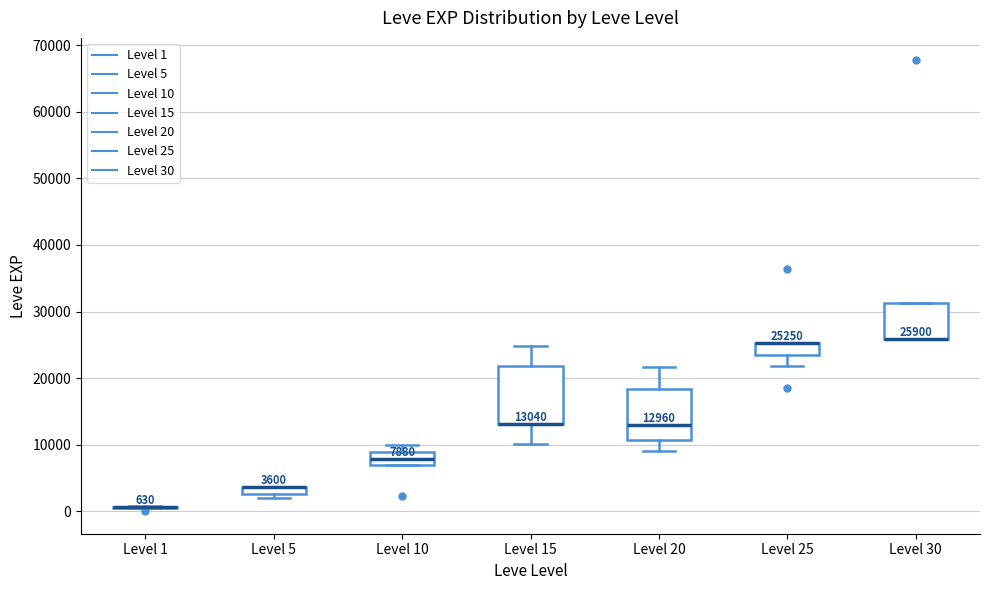

Which box is the tallest, from its lower edge to its upper edge?

Level 15